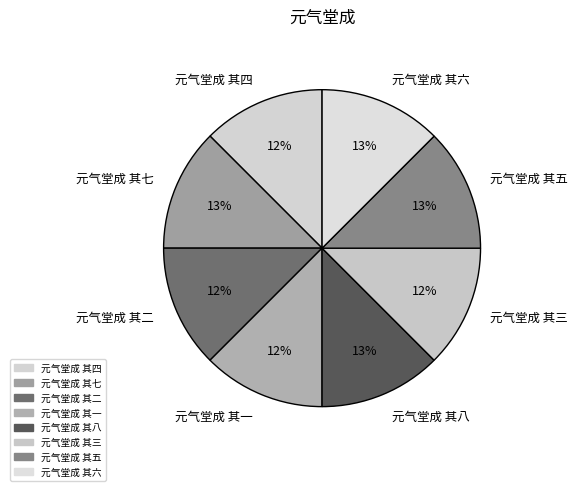

What percentage is the 元气堂成 其六 slice, to the nearest percent?

13%